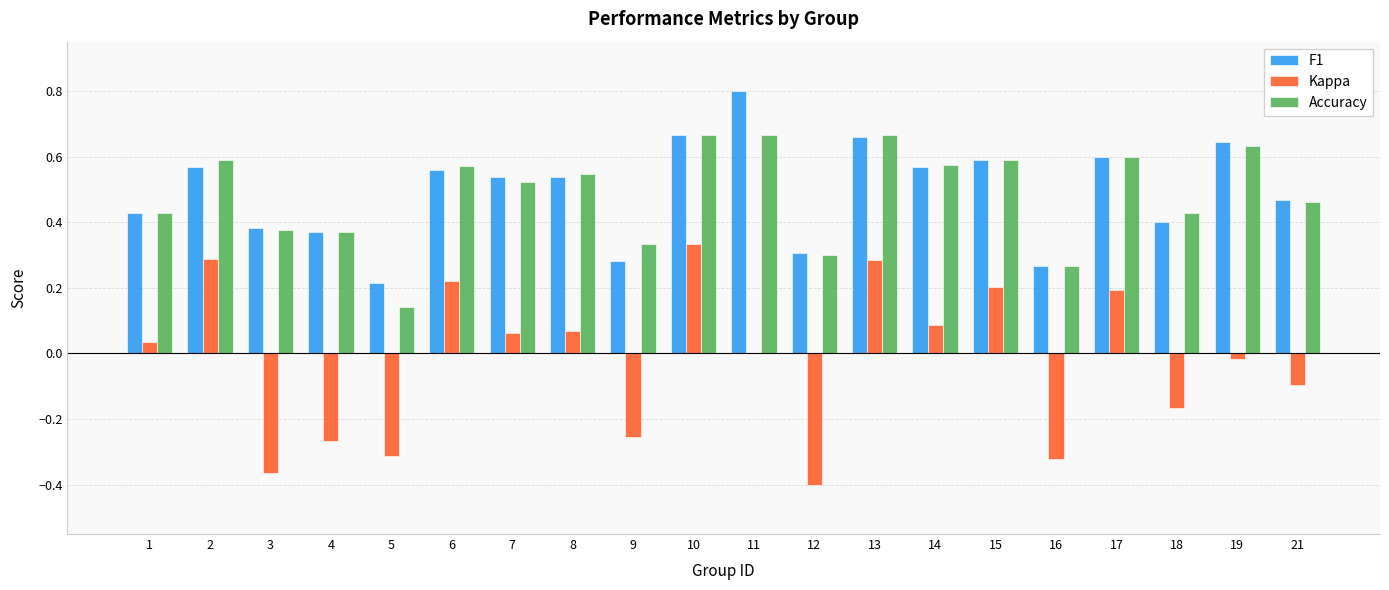

What is the sum of the F1 values at 8 and 18?

0.9